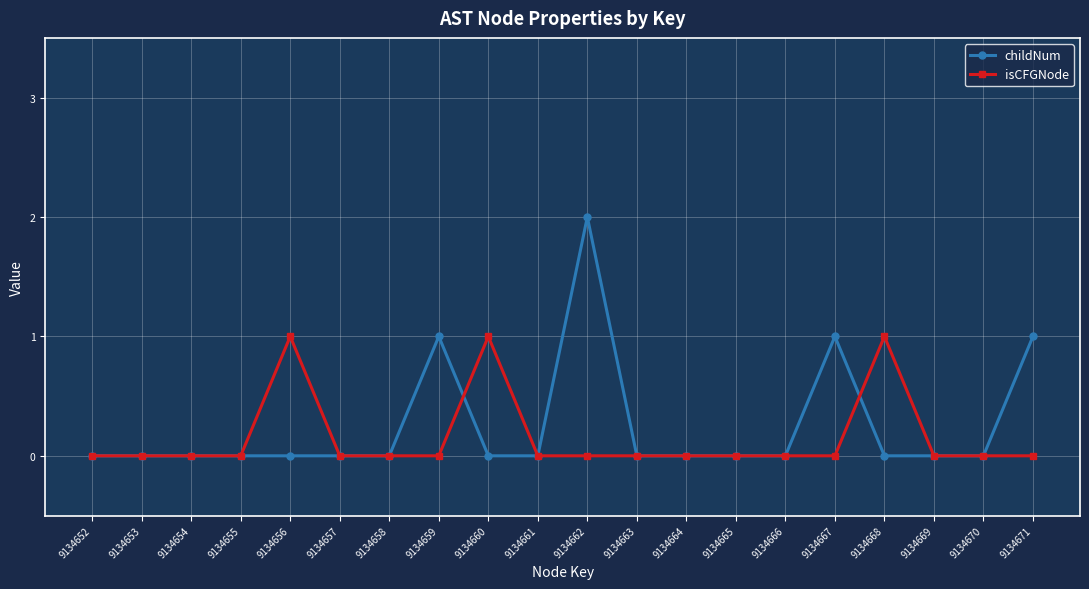

Which category has the highest value across all series?

9134662